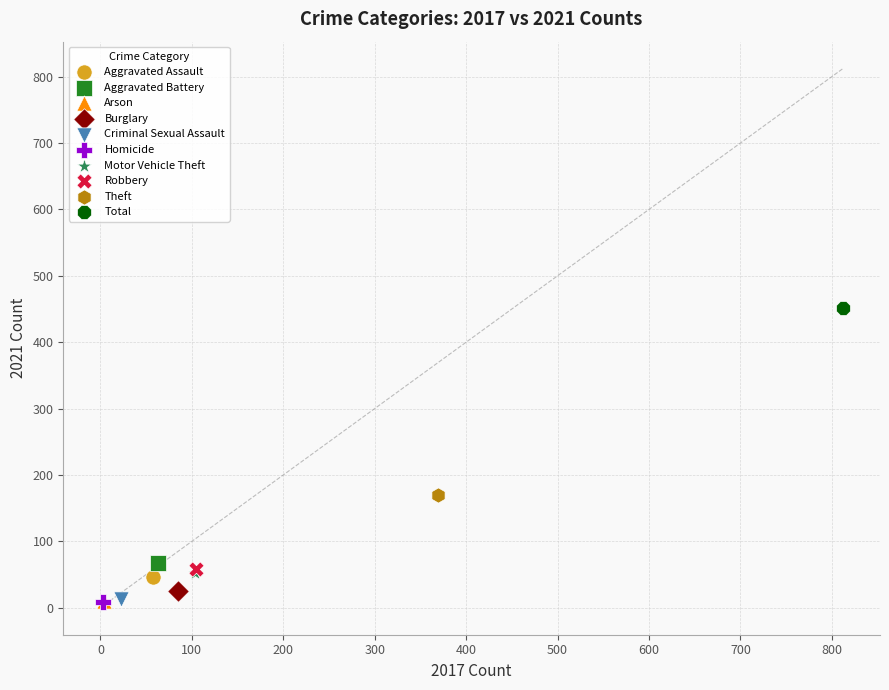

What are all the series names shown in the legend?

Aggravated Assault, Aggravated Battery, Arson, Burglary, Criminal Sexual Assault, Homicide, Motor Vehicle Theft, Robbery, Theft, Total